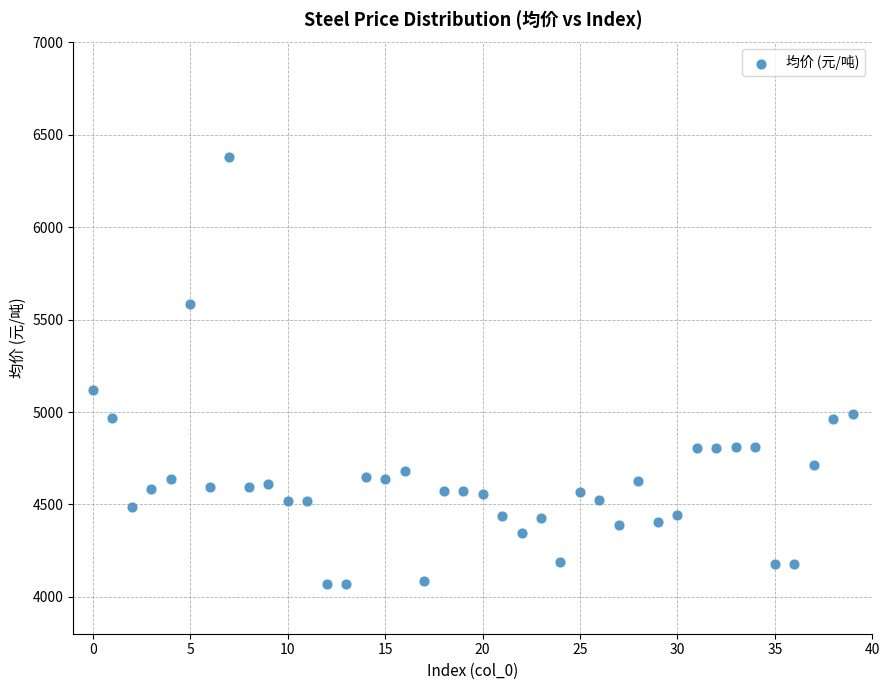

What is the range of Y values (max minus min)?

2310.0